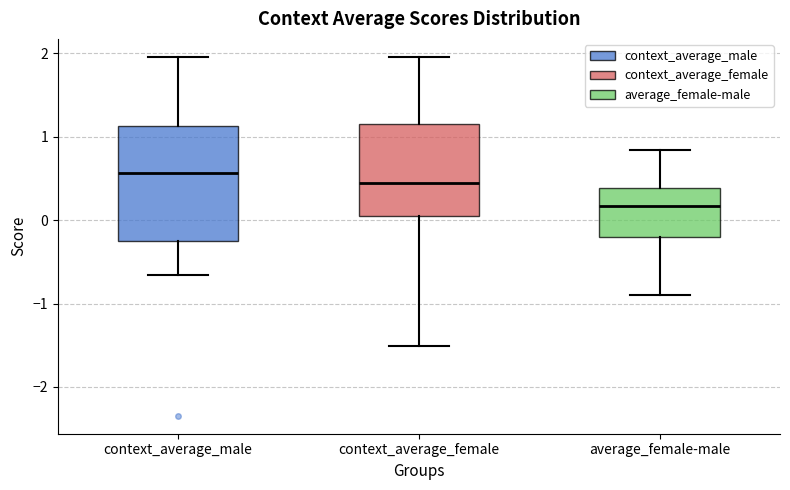

Reading left to right, transcribe this box plot: for each box, give where its median line is, the range the box spans, and where its two whiskers end, as read against the y-axis. The values are not printed on the chart, so give them approximately, as read against the axis.

context_average_male: median 0.6, box -0.2 to 1.1, whiskers -0.7 to 2.0
context_average_female: median 0.4, box 0.0 to 1.2, whiskers -1.5 to 2.0
average_female-male: median 0.2, box -0.2 to 0.4, whiskers -0.9 to 0.8